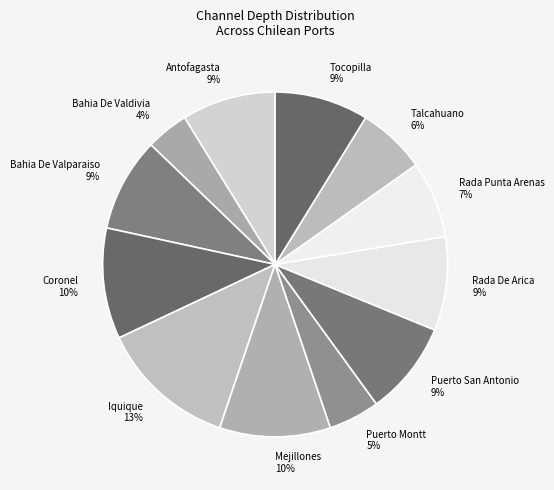

What percentage is the Iquique slice, to the nearest percent?

13%